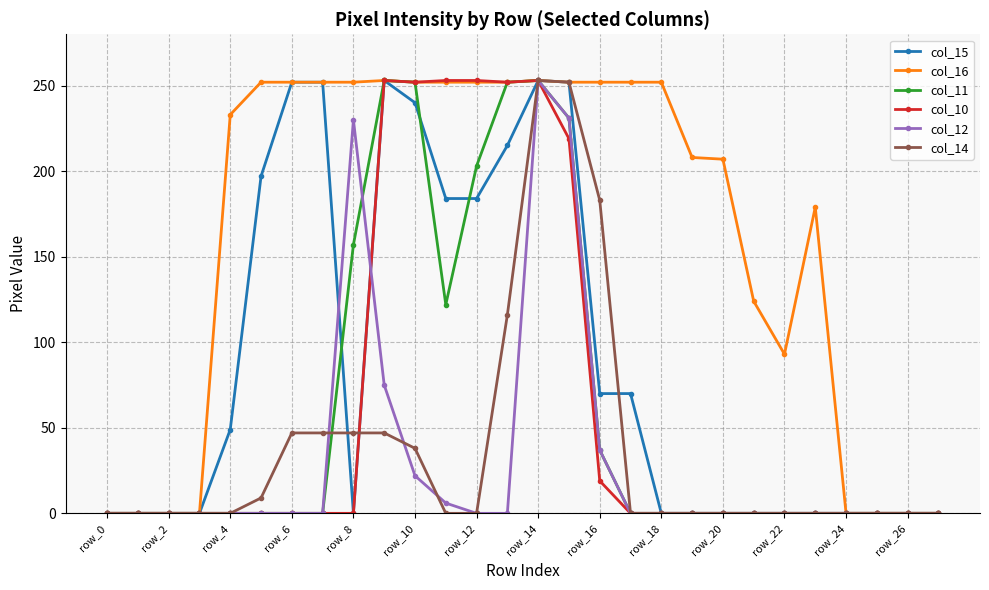

True or false: col_11 has more than 1 interior local peaks.

True